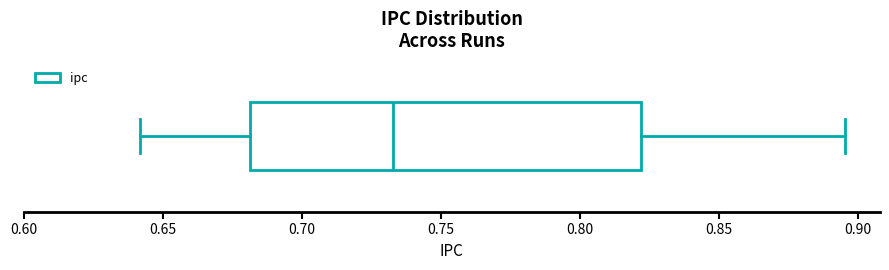

Read this box plot against the x-axis: the position of the median line, the range covered by the box, and the ends of both whiskers. The values are not printed on the chart, so give them approximately, as read against the axis.

median 0.735, box 0.680 to 0.820, whiskers 0.640 to 0.895